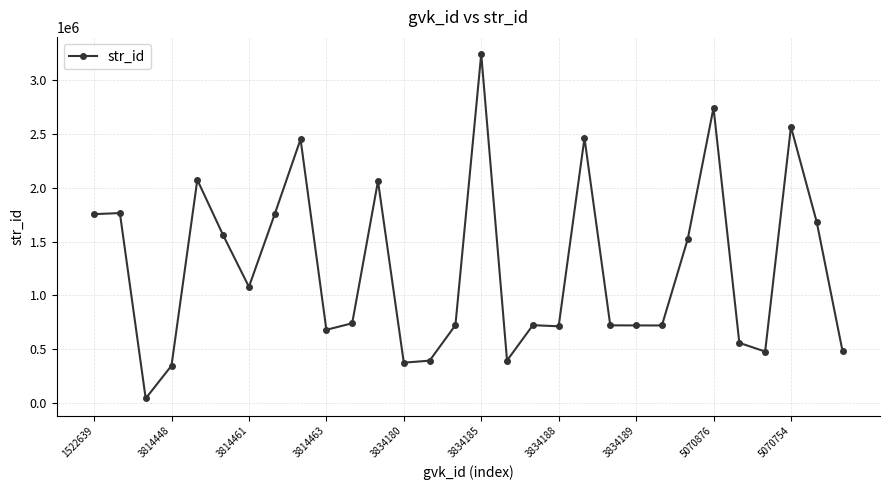

What is the value of the 26th point from the left?

559471